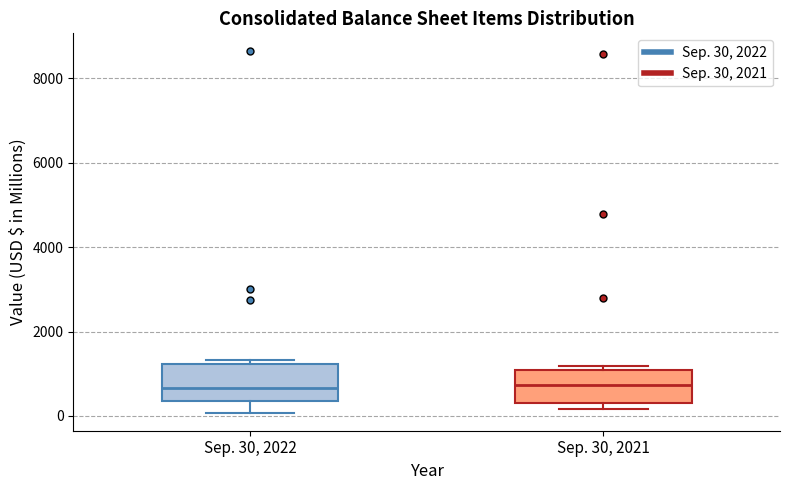

Where is the lower edge of the box for Sep. 30, 2021 on the y-axis? The values are not printed on the chart, so give them approximately, as read against the axis.

200